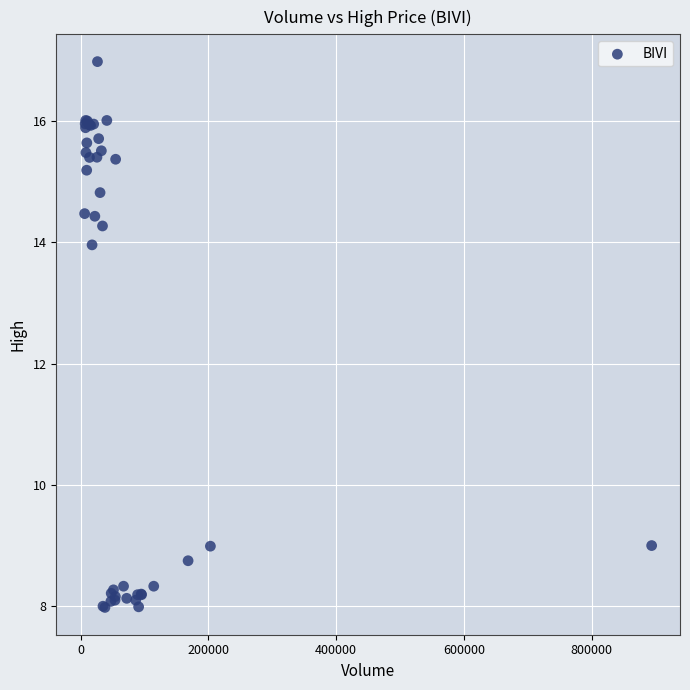

What Y value in the scatter plot is closest to 12?

14.0